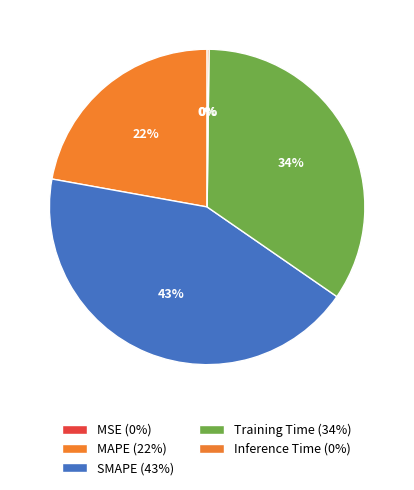

True or false: SMAPE accounts for 30% of the total.

False